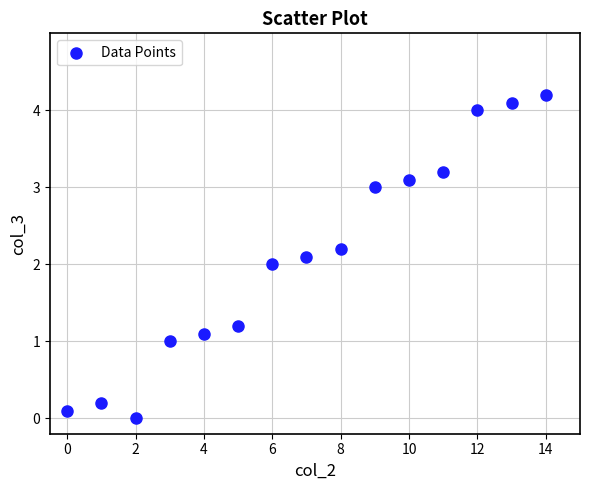

What is the range of Y values (max minus min)?

4.2